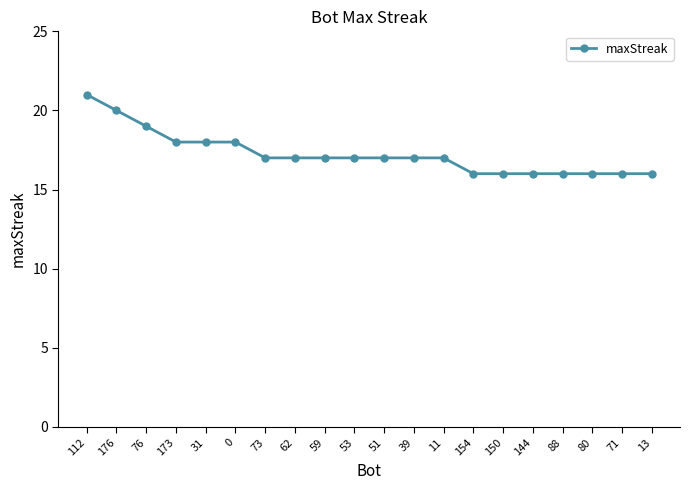

What position from the left is 71?

19